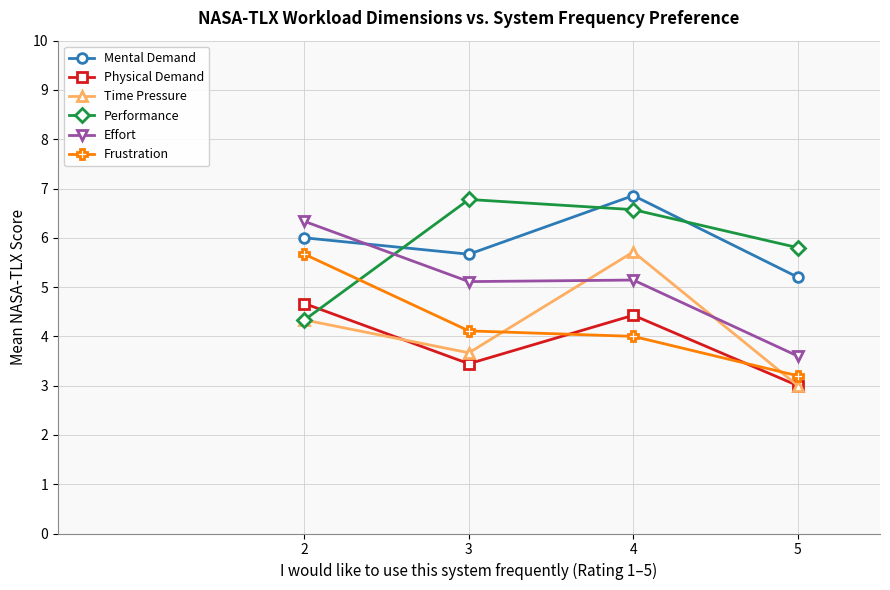

At which category does Mental Demand reach its first local valley?

3